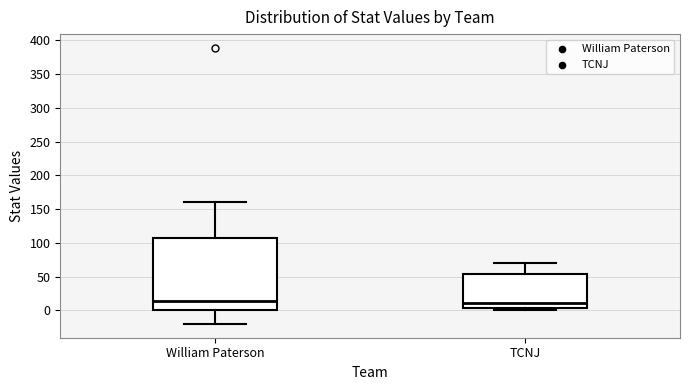

Reading left to right, transcribe this box plot: for each box, give where its median line is, the range the box spans, and where its two whiskers end, as read against the y-axis. The values are not printed on the chart, so give them approximately, as read against the axis.

William Paterson: median 15, box 0 to 110, whiskers -20 to 160
TCNJ: median 10, box 5 to 55, whiskers 0 to 70